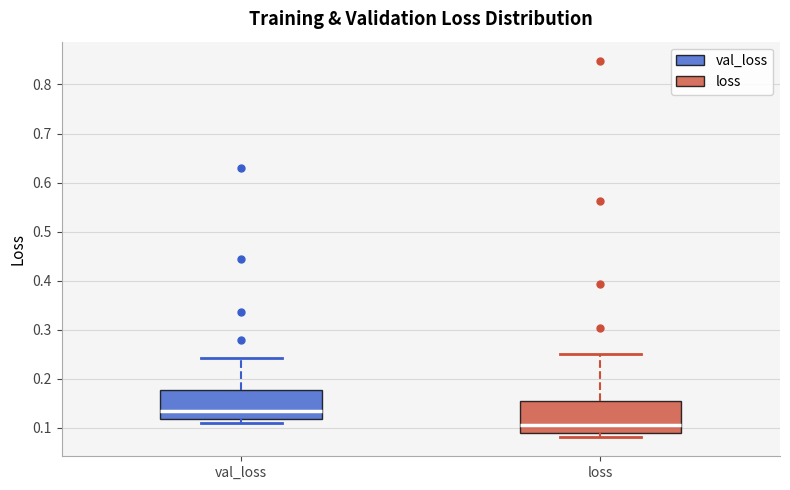

Reading left to right, read every box against the y-axis: the position of its median line, the range the box covers, and the ends of its whiskers. The values are not printed on the chart, so give them approximately, as read against the axis.

val_loss: median 0.14, box 0.12 to 0.18, whiskers 0.11 to 0.24
loss: median 0.11, box 0.09 to 0.16, whiskers 0.08 to 0.25